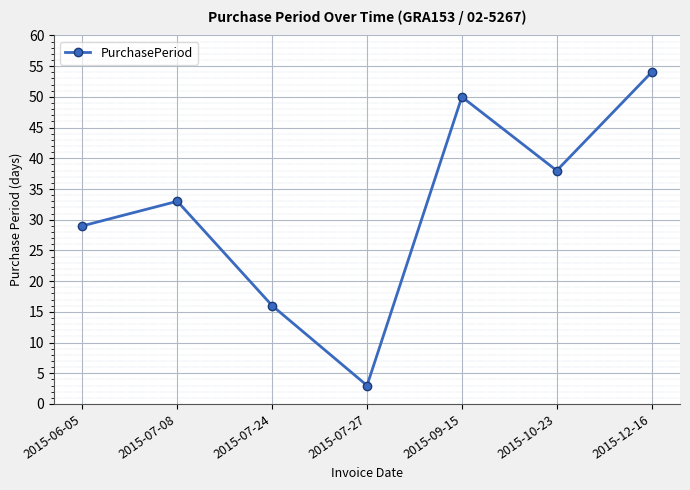

Reading left to right, extract all data points from this chart.

2015-06-05=29	2015-07-08=33	2015-07-24=16	2015-07-27=3	2015-09-15=50	2015-10-23=38	2015-12-16=54